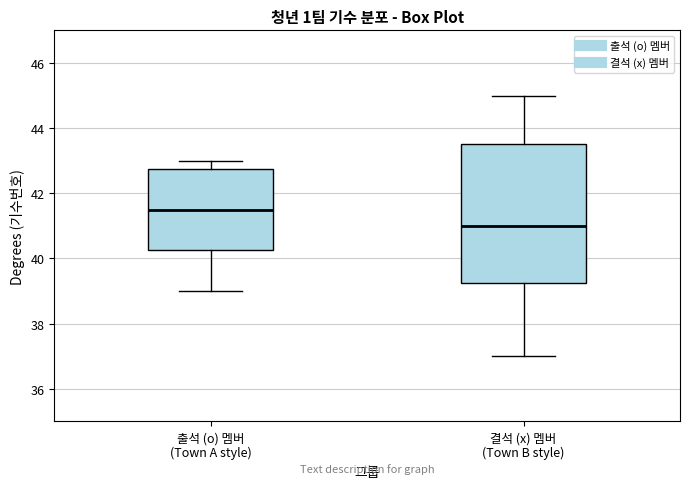

Which box has the highest median line?

출석 (o) 멤버 (Town A style)